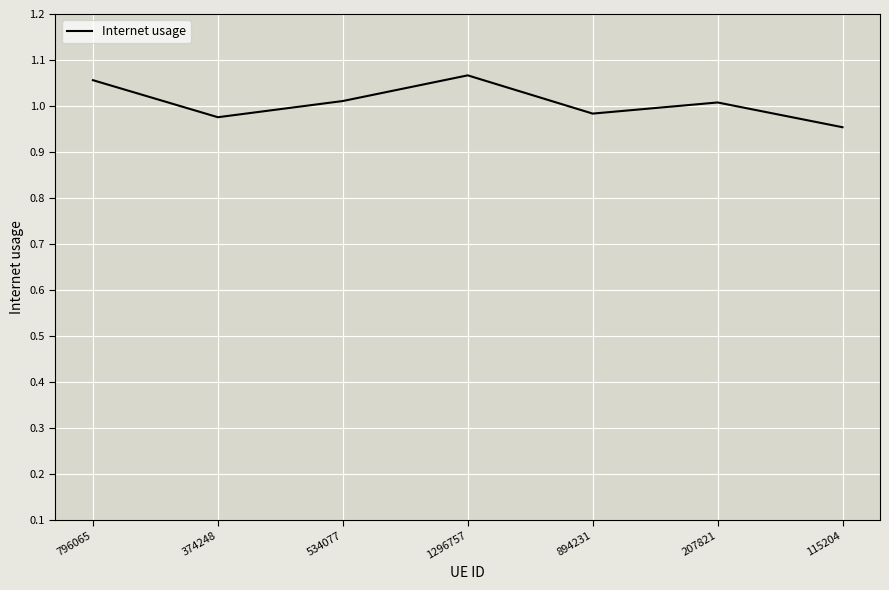

Which category has the highest value across all series?

1296757